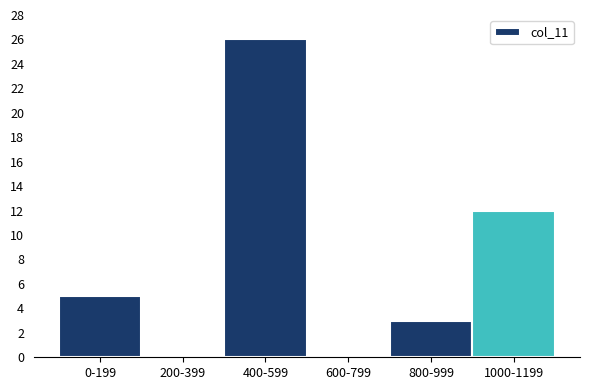

Reading left to right, extract all data points from this chart.

0-199=5	200-399=0	400-599=26	600-799=0	800-999=3	1000-1199=12